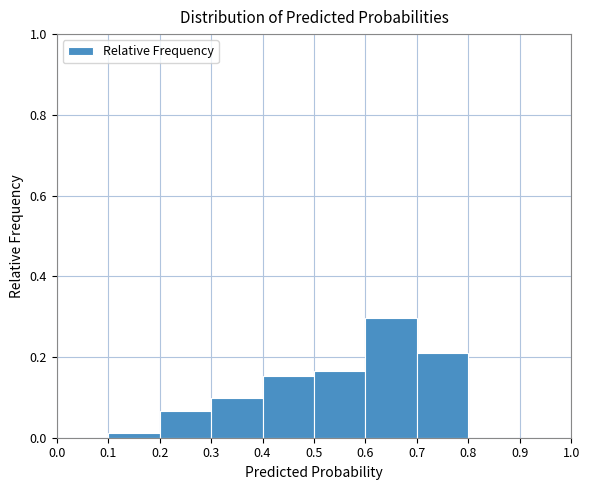

Which range on the x-axis has the tallest bar?

0.6 to 0.7